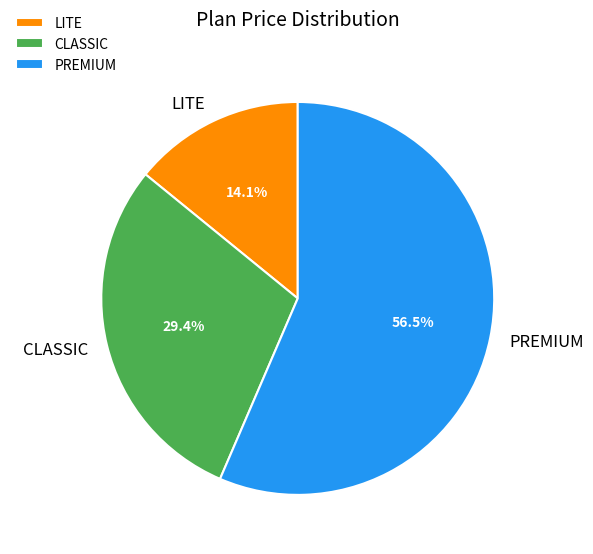

Which slice is the largest?

PREMIUM